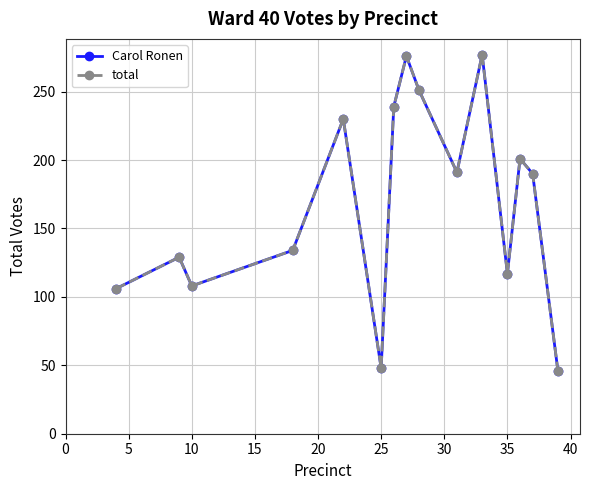

Does the chart have visible grid lines?

Yes